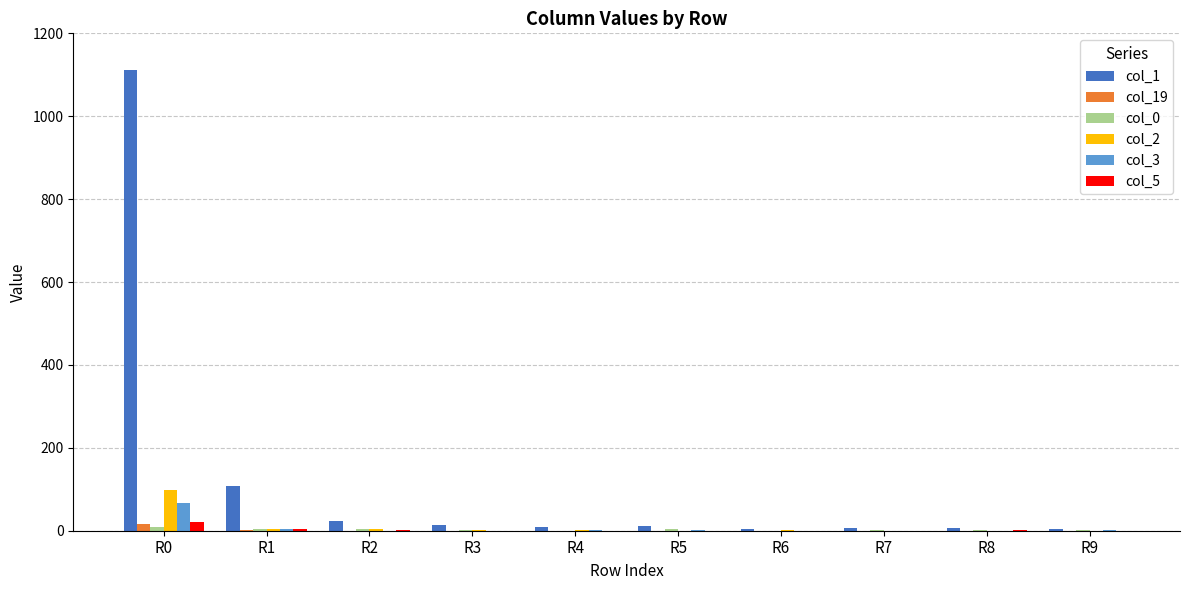

How many groups of bars are there?

10